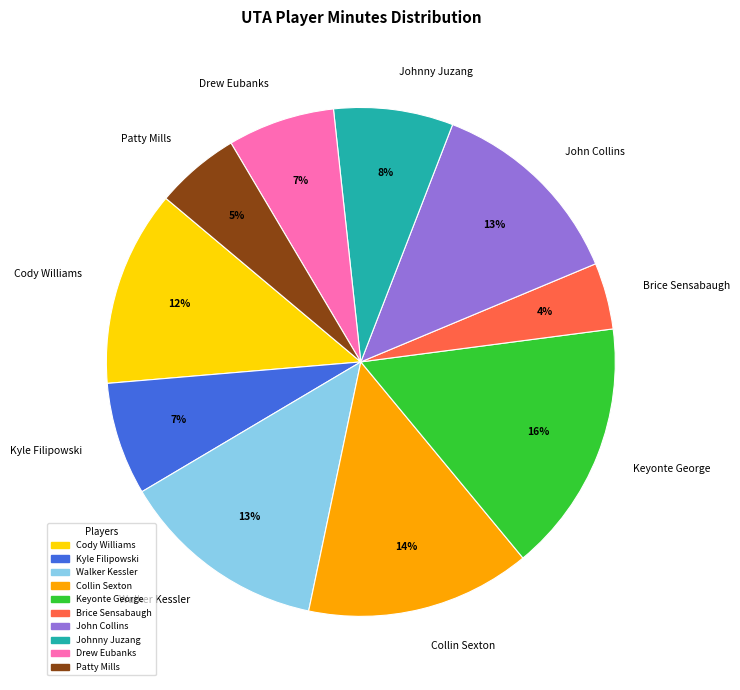

Which slice is the smallest?

Brice Sensabaugh